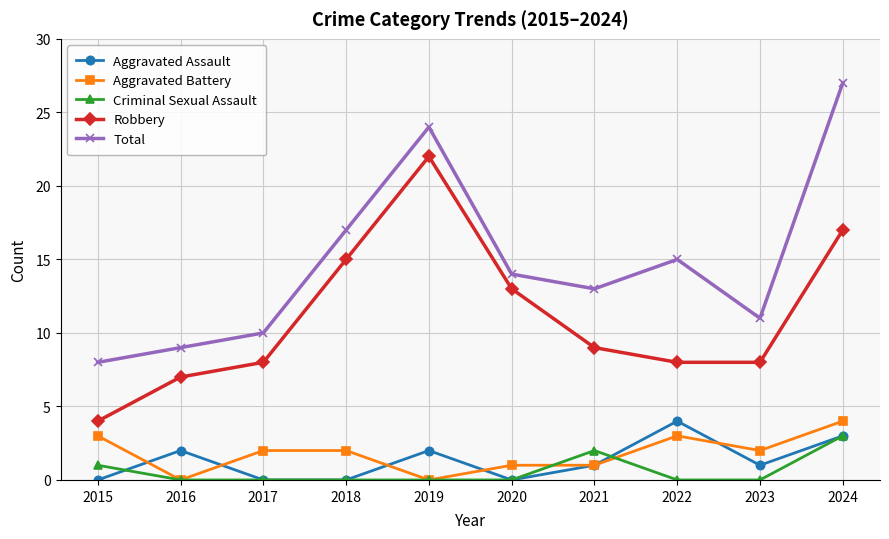

The value of Total at 2022 is 9. True or false?

False